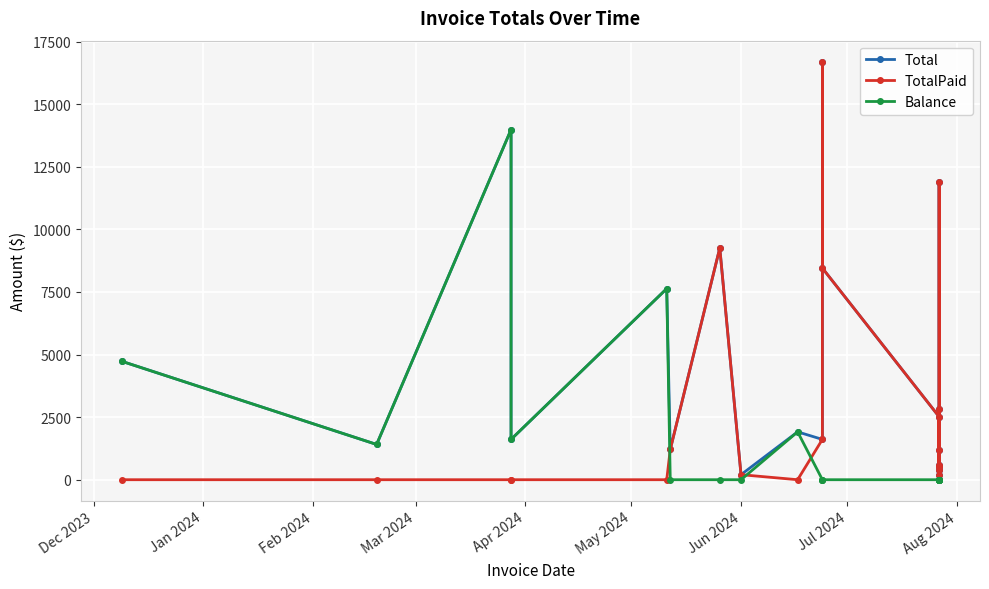

Count the number of categories in the chart.

20